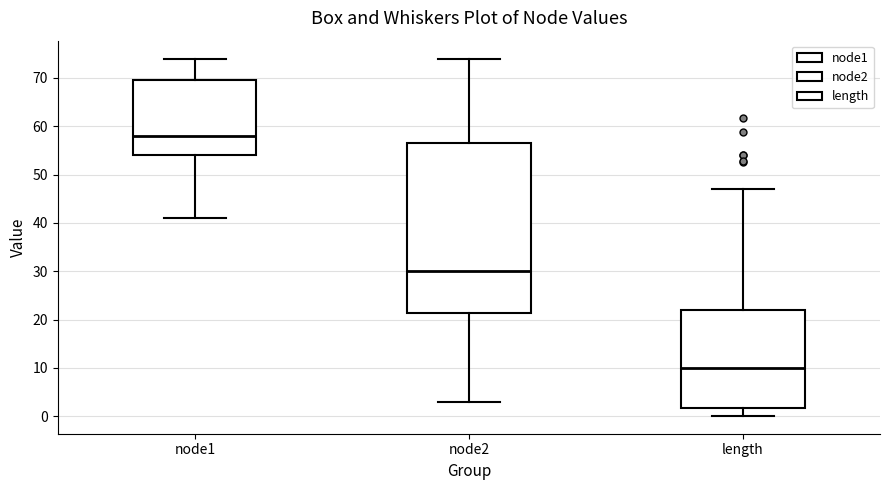

Reading left to right, read every box against the y-axis: the position of its median line, the range the box covers, and the ends of its whiskers. The values are not printed on the chart, so give them approximately, as read against the axis.

node1: median 58, box 54 to 70, whiskers 41 to 74
node2: median 30, box 21 to 57, whiskers 3 to 74
length: median 10, box 2 to 22, whiskers 0 to 47